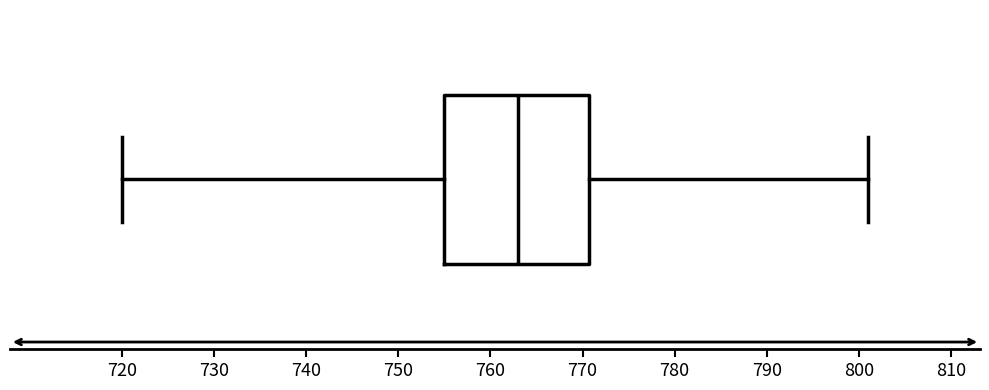

Read this box plot against the x-axis: the position of the median line, the range covered by the box, and the ends of both whiskers. The values are not printed on the chart, so give them approximately, as read against the axis.

median 763, box 755 to 771, whiskers 720 to 801